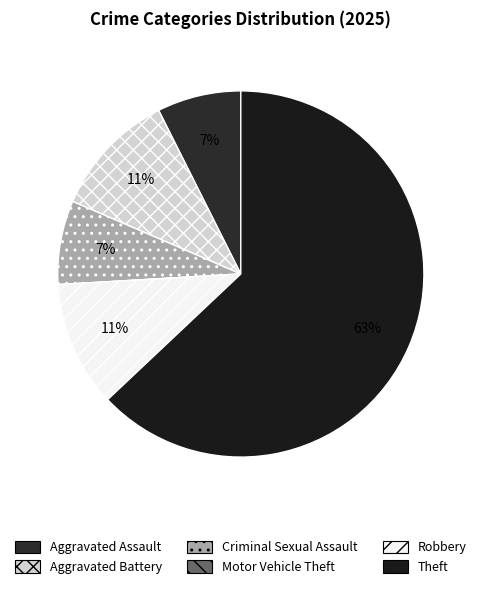

Is it true that Motor Vehicle Theft is 0% of the pie?

True